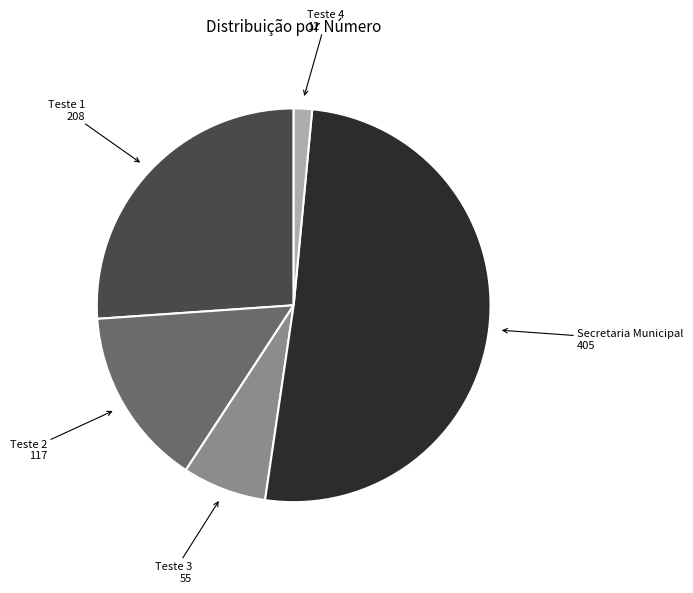

Does any single category account for the majority?

Yes